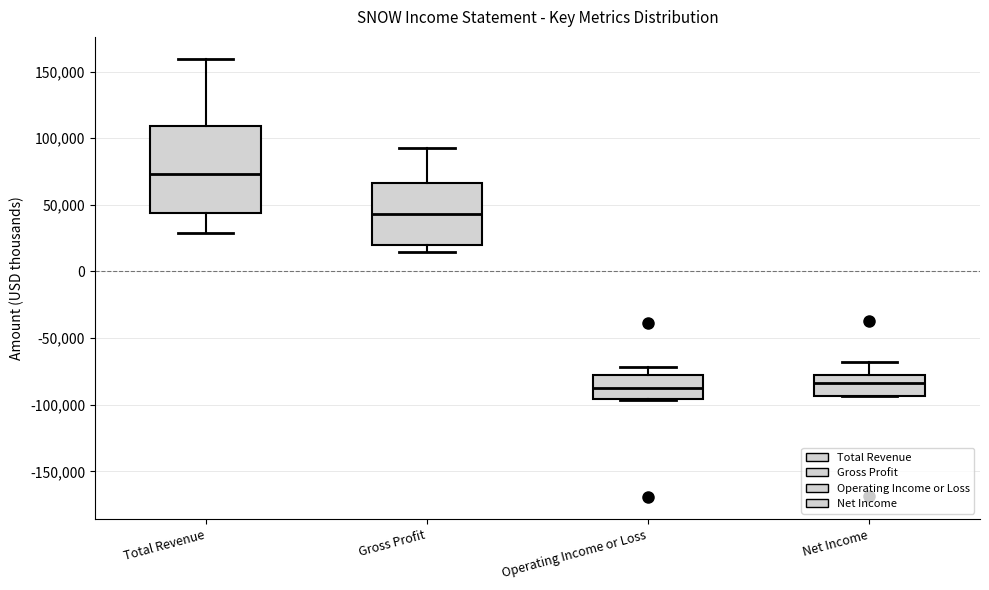

Comparing the boxes themselves (not the whiskers), which one is the tallest?

Total Revenue